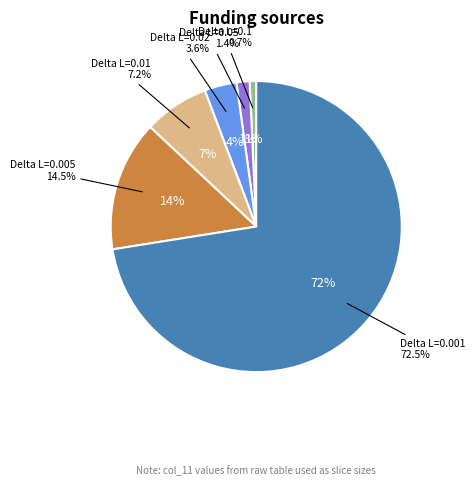

What is the largest slice in the pie chart?

0.001